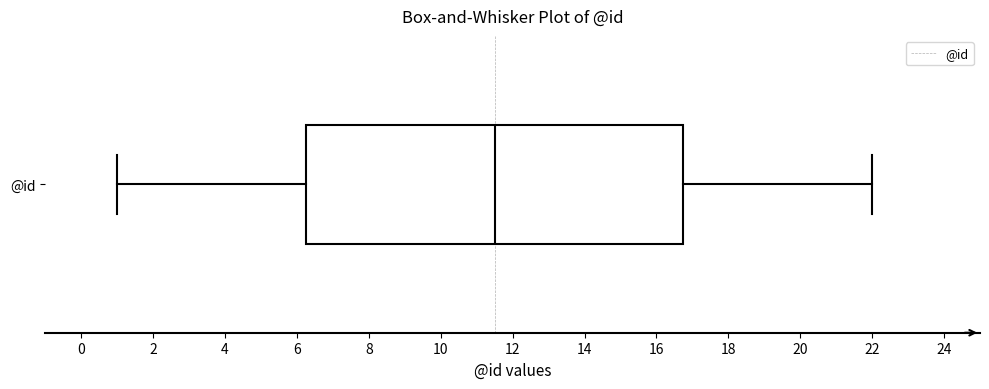

Read this box plot against the x-axis: the position of the median line, the range covered by the box, and the ends of both whiskers. The values are not printed on the chart, so give them approximately, as read against the axis.

median 11.6, box 6.2 to 16.8, whiskers 1.0 to 22.0